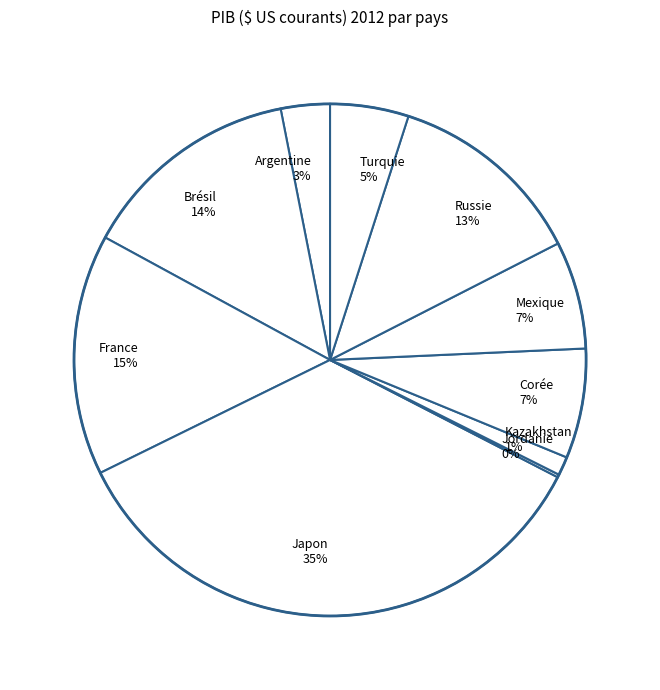

Between Japon and Turquie, which is larger?

Japon